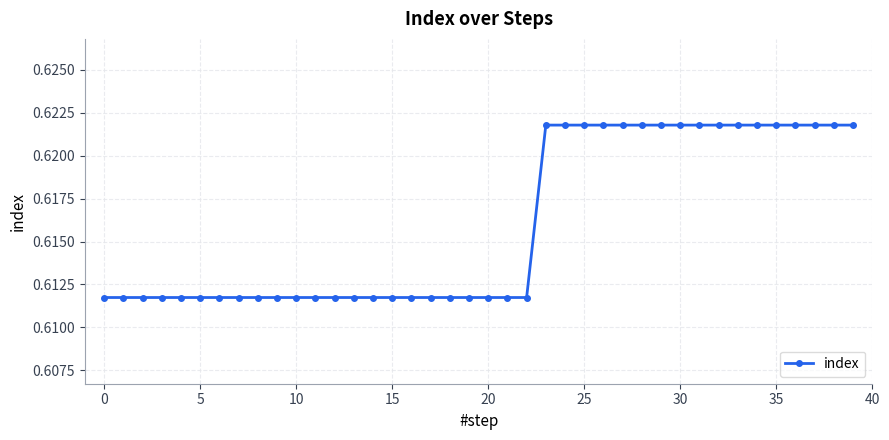

Count the values in the range 0 to 1.

40